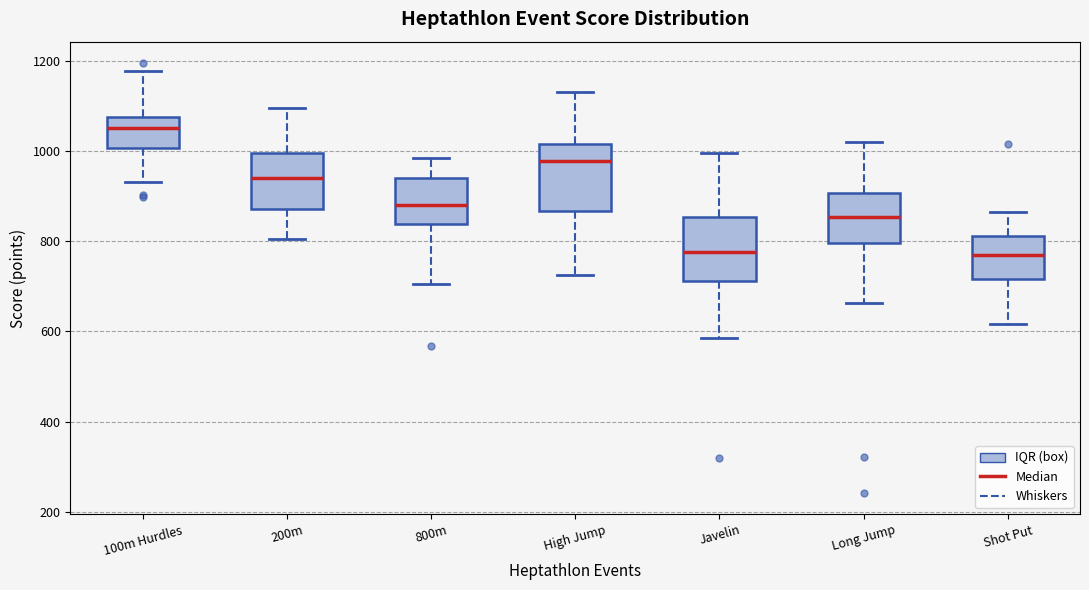

Where is the lower edge of the box for 200m on the y-axis? The values are not printed on the chart, so give them approximately, as read against the axis.

880